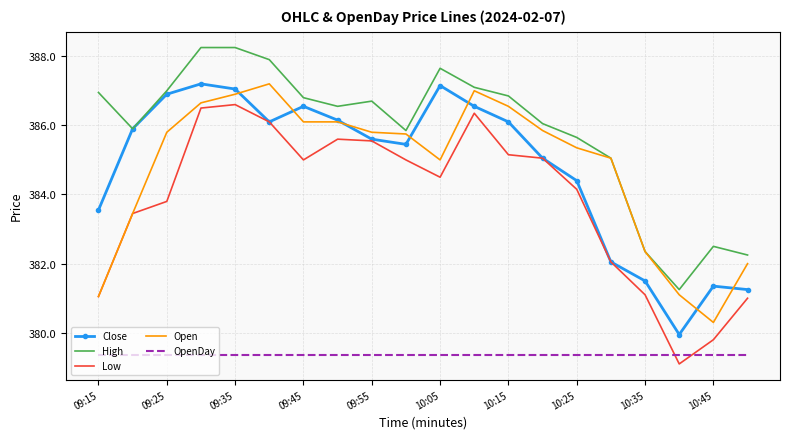

Which series has the widest spread of values?

Low